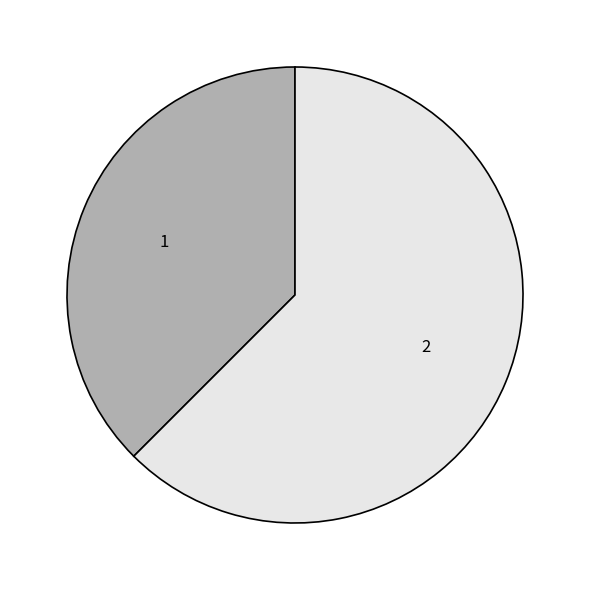

True or false: 2 accounts for 62% of the total.

True